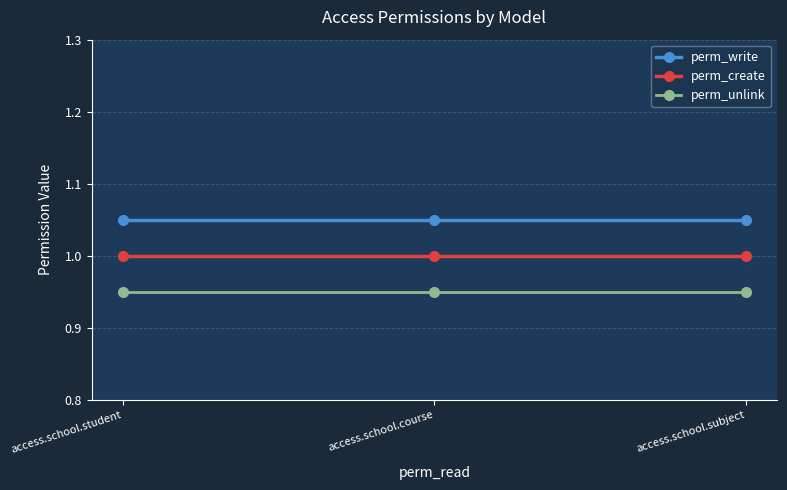

The value of perm_create at access.school.subject is 1.0. True or false?

True